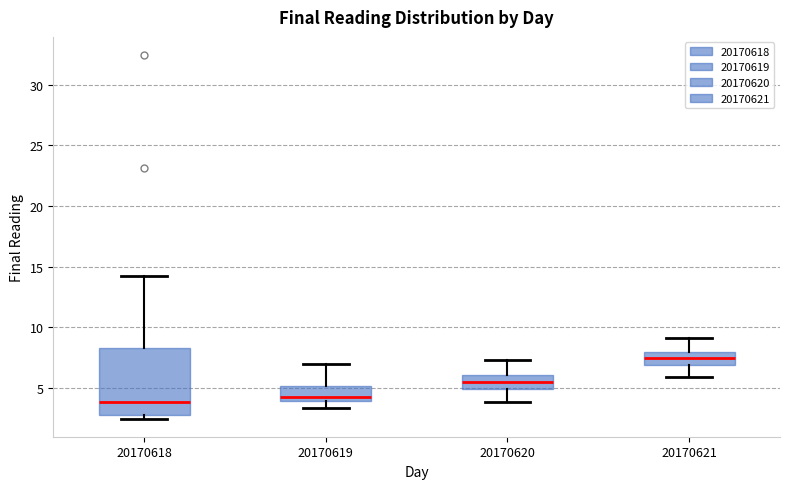

Reading left to right, read every box against the y-axis: the position of its median line, the range the box covers, and the ends of its whiskers. The values are not printed on the chart, so give them approximately, as read against the axis.

20170618: median 4.0, box 3.0 to 8.5, whiskers 2.5 to 14.5
20170619: median 4.0 (just above the box's lower edge), box 4.0 to 5.0, whiskers 3.5 to 7.0
20170620: median 5.5, box 5.0 to 6.0, whiskers 4.0 to 7.5
20170621: median 7.5, box 7.0 to 8.0, whiskers 6.0 to 9.0